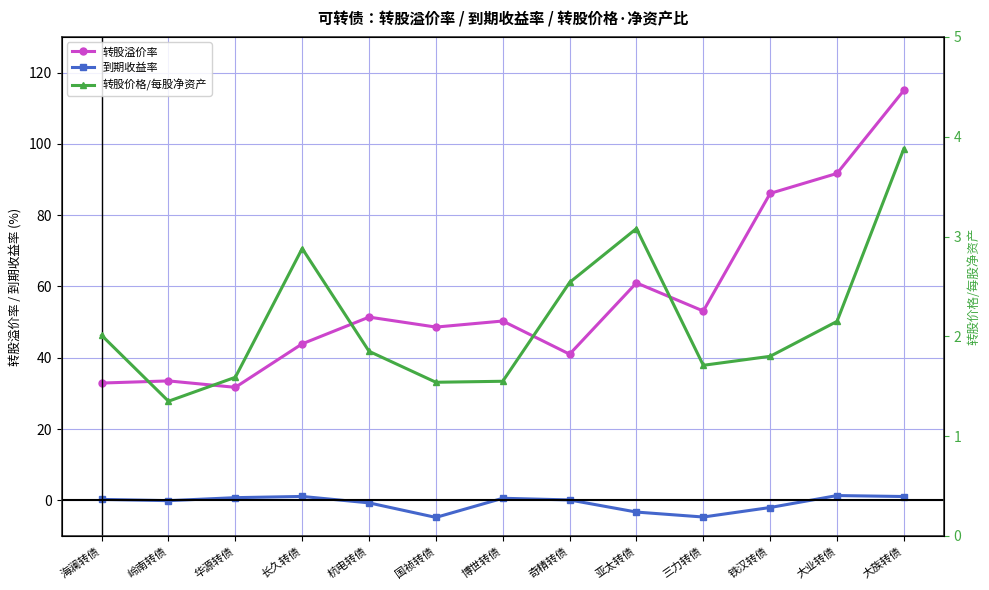

True or false: 转股溢价率 and 到期收益率 intersect in this chart.

False